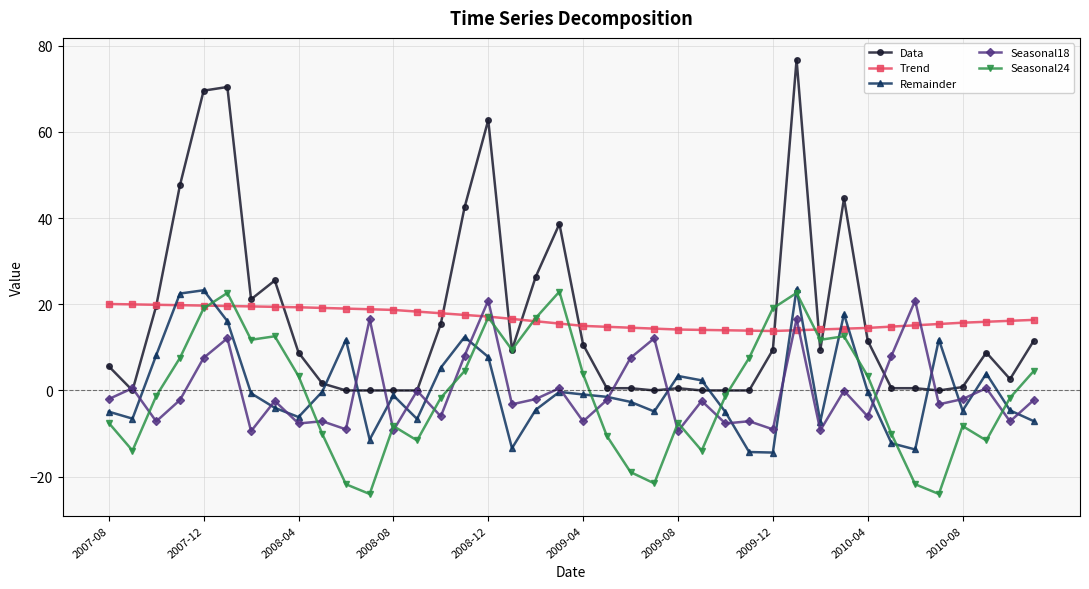

How many values in the Seasonal24 series are below -1?

21